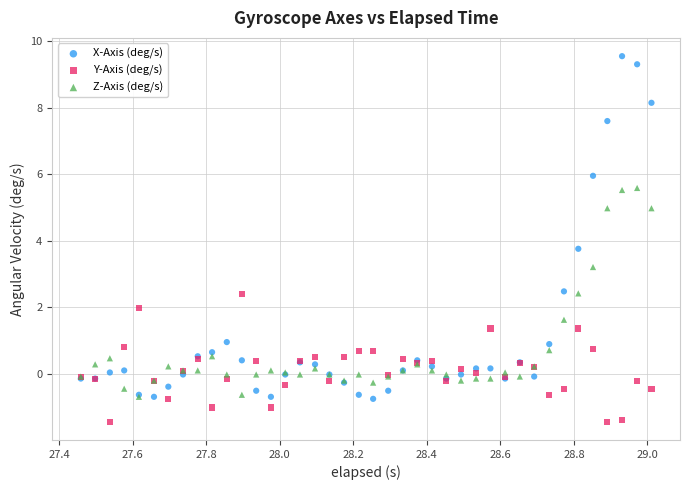

Which series has the largest Y range (max minus min)?

X-Axis (deg/s)